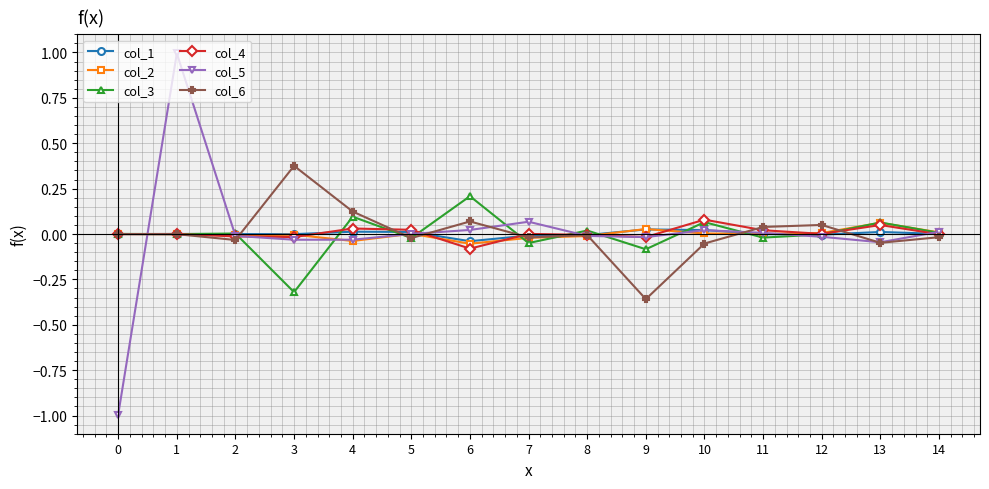

True or false: col_5 has a value of -0.1 at 4.

False